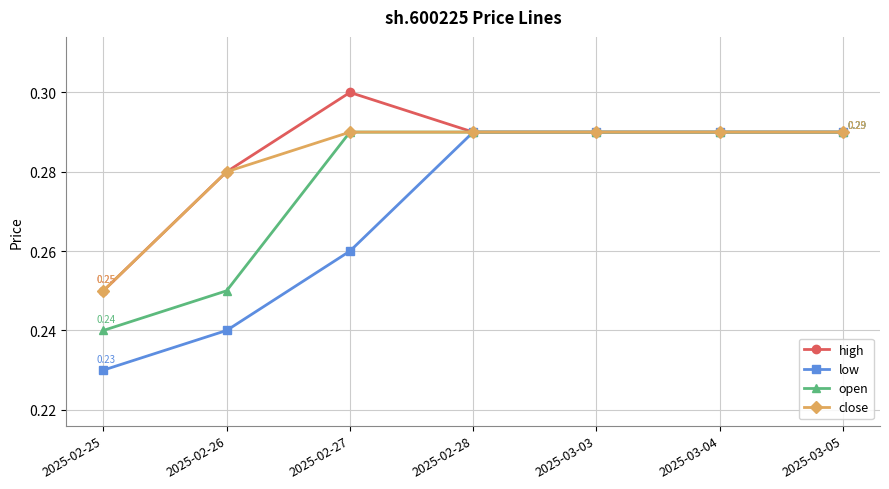

Is this an area chart (filled region under the line)?

No